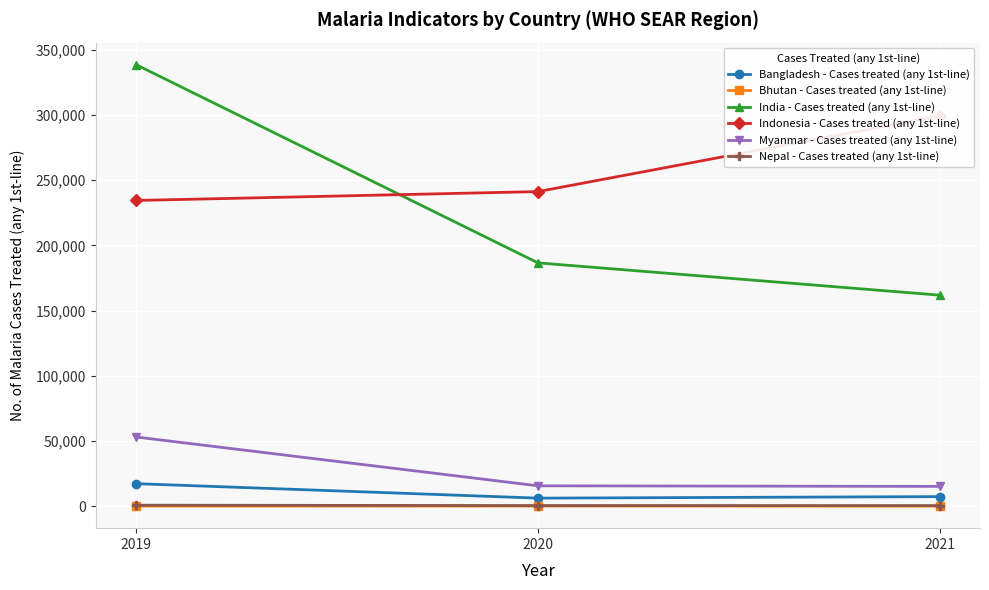

Reading left to right, transcribe all the data shown in this chart.

Bangladesh - Cases treated (any 1st-line): 17225	6130	7294
Bhutan - Cases treated (any 1st-line): 42	54	23
India - Cases treated (any 1st-line): 338494	186532	161753
Indonesia - Cases treated (any 1st-line): 234381	241181	299148
Myanmar - Cases treated (any 1st-line): 53003	15572	15127
Nepal - Cases treated (any 1st-line): 710	430	391